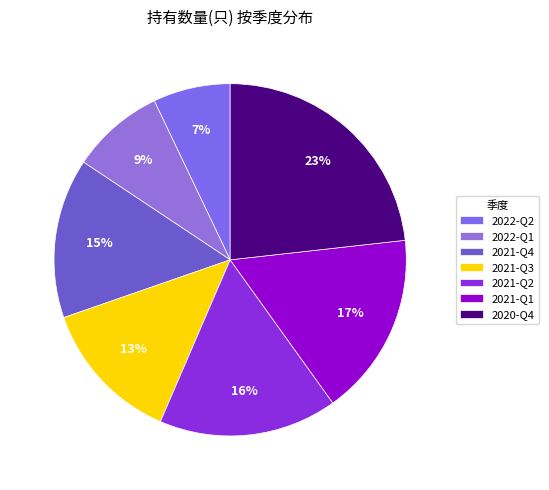

How many slices are in this pie chart?

7